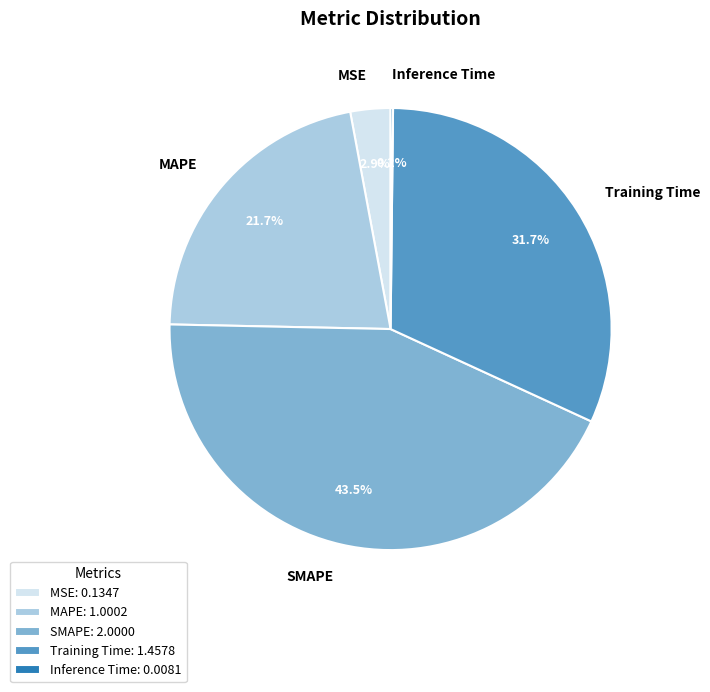

What percentage is the MAPE slice, to the nearest percent?

22%